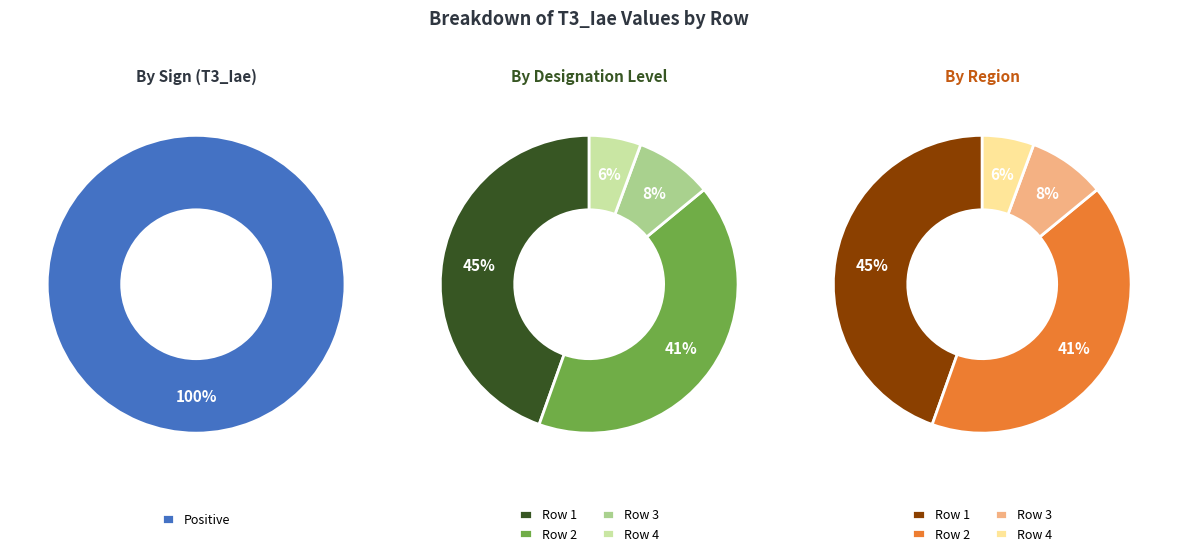

What portion of the pie excludes 1?

55.5%